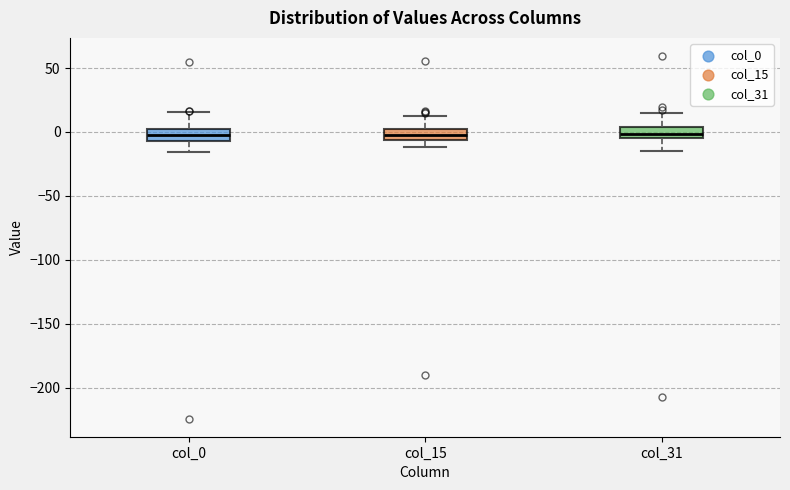

Reading left to right, read every box against the y-axis: the position of its median line, the range the box covers, and the ends of its whiskers. The values are not printed on the chart, so give them approximately, as read against the axis.

col_0: median 0 (inside the box), box -5 to 0, whiskers -15 to 15
col_15: median -5 (inside the box), box -5 to 0, whiskers -10 to 15
col_31: median 0, box -5 to 5, whiskers -15 to 15